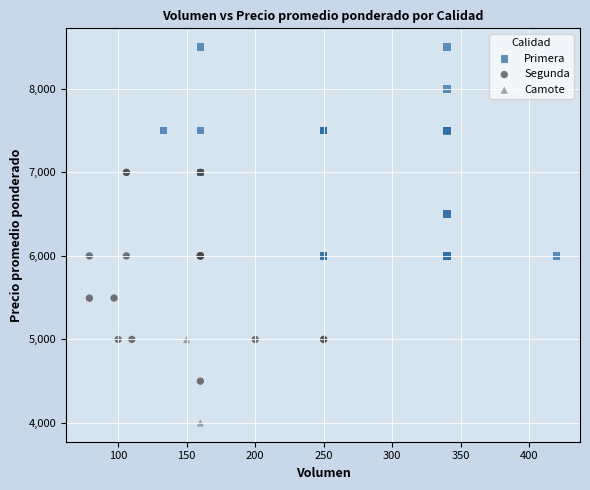

What are all the series names shown in the legend?

Primera, Segunda, Camote